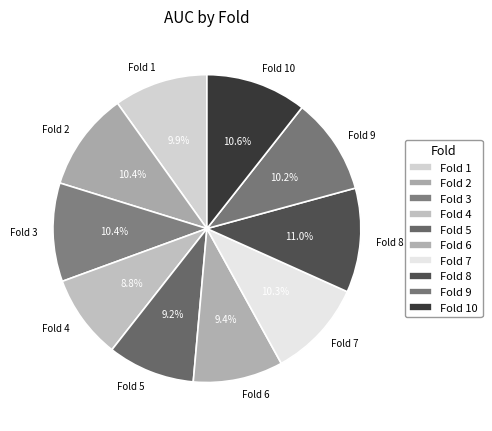

How many slices are in this pie chart?

10